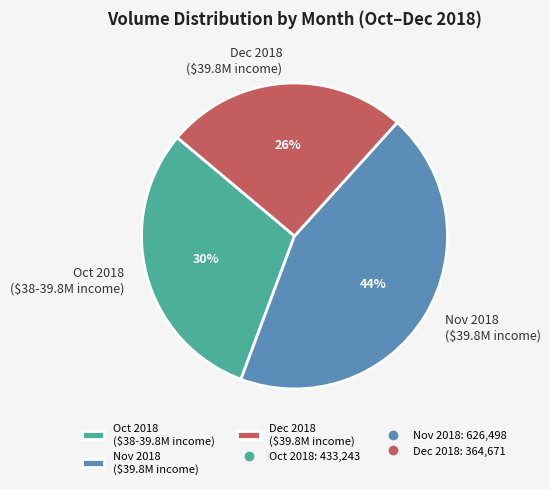

To the nearest percent, what portion does Dec 2018 ($39.8M income) represent?

26%